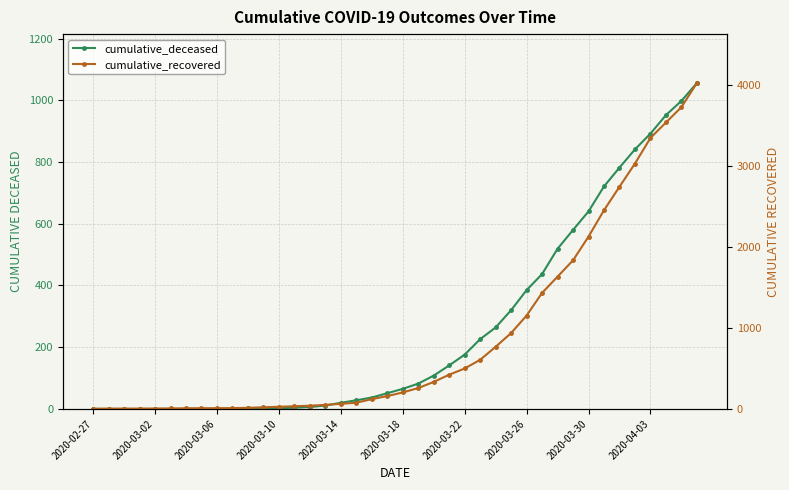

Between 2020-03-10 and 2020-03-26, which series saw the biggest shift?

cumulative_recovered